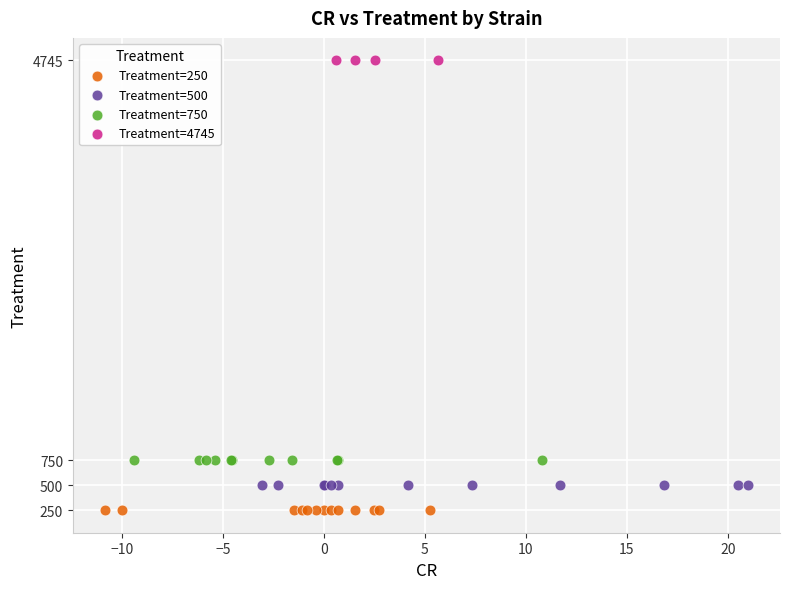

Which series contains the lowest Y value?

Treatment=250